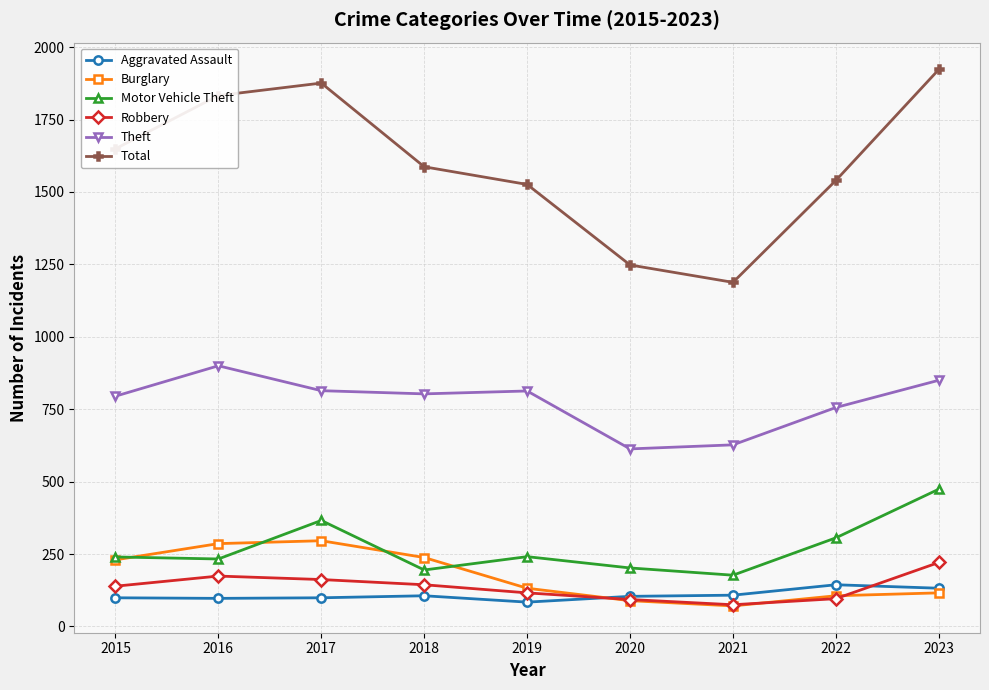

Which category has the highest value across all series?

2023